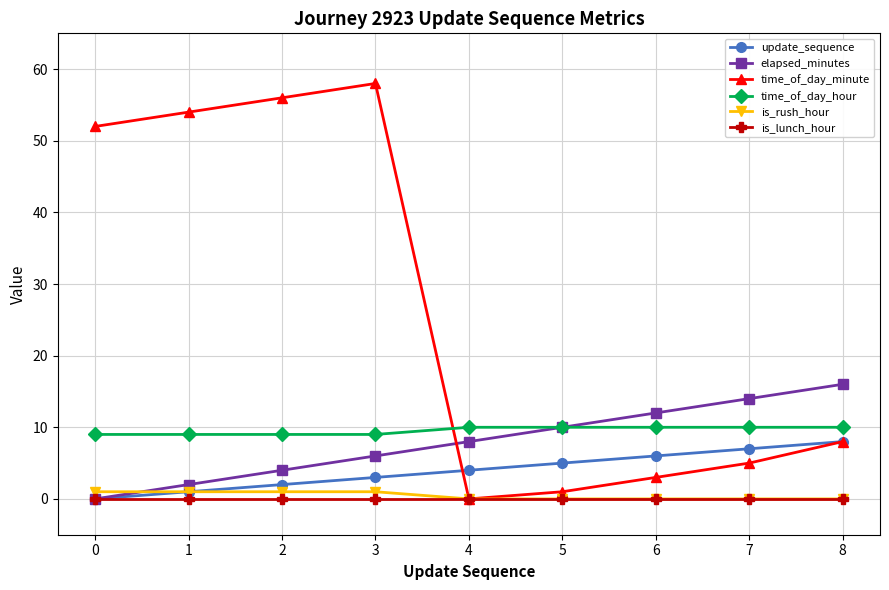

Reading left to right, extract all data points from this chart.

update_sequence: 0	1	2	3	4	5	6	7	8
elapsed_minutes: 0	2	4	6	8	10	12	14	16
time_of_day_minute: 52	54	56	58	0	1	3	5	8
time_of_day_hour: 9	9	9	9	10	10	10	10	10
is_rush_hour: 1	1	1	1	0	0	0	0	0
is_lunch_hour: 0	0	0	0	0	0	0	0	0